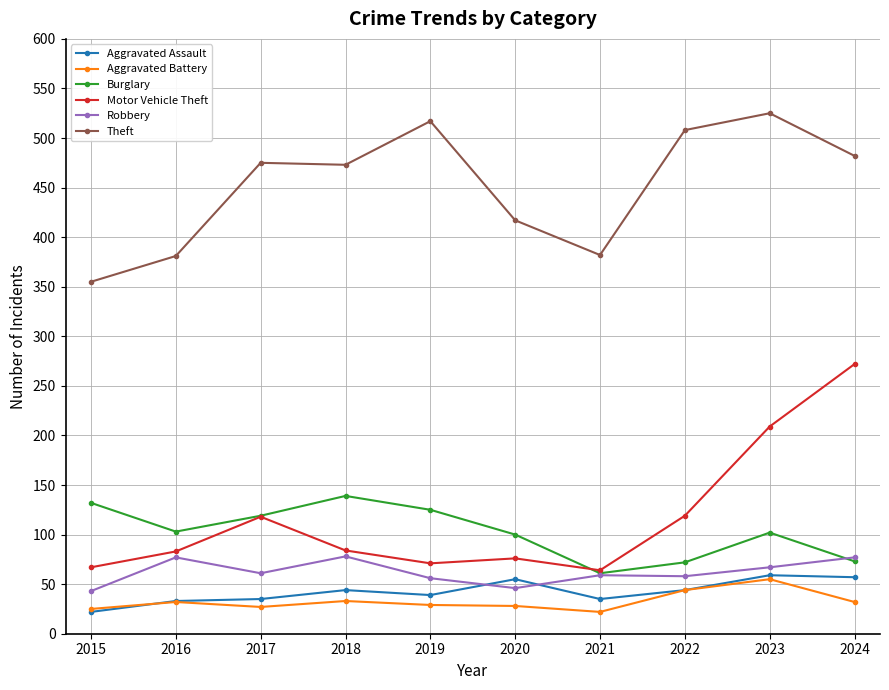

Is this an area chart (filled region under the line)?

No